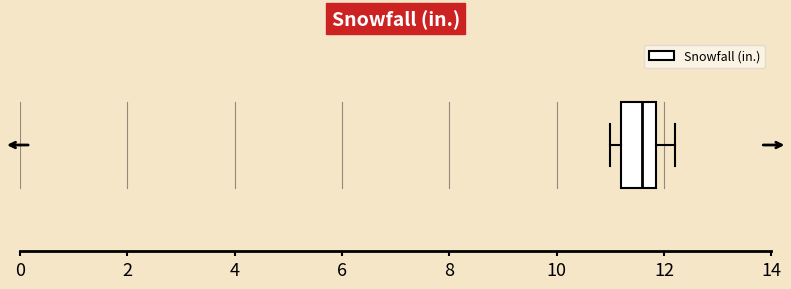

Where is the right edge of the box on the x-axis? The values are not printed on the chart, so give them approximately, as read against the axis.

11.8